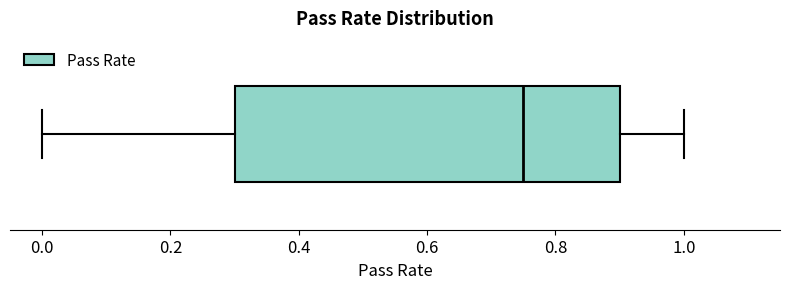

Transcribe this box plot: give where the median line is, the range the box spans, and where the two whiskers end, as read against the x-axis. The values are not printed on the chart, so give them approximately, as read against the axis.

median 0.76, box 0.30 to 0.90, whiskers 0.00 to 1.00